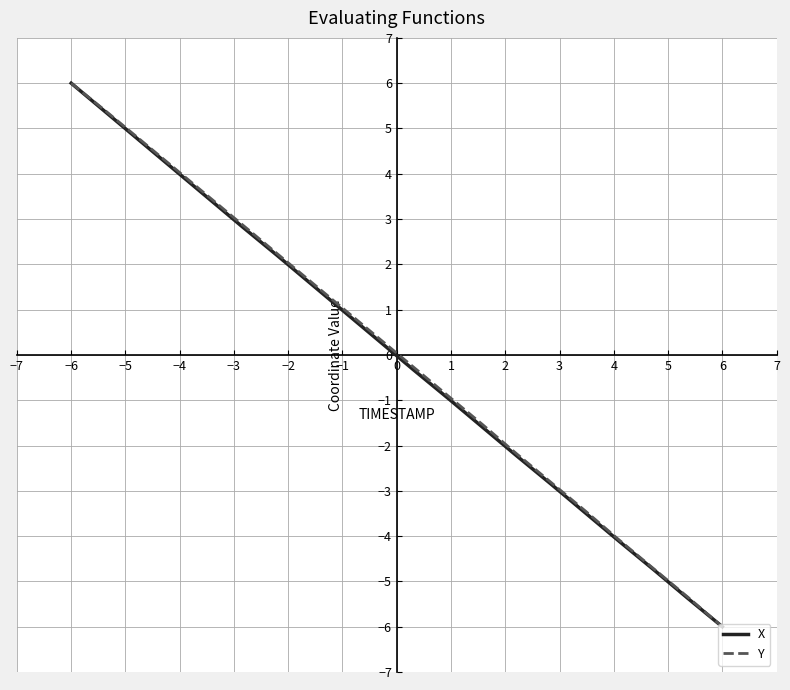

What is the lowest value of the Y series?

-6.0